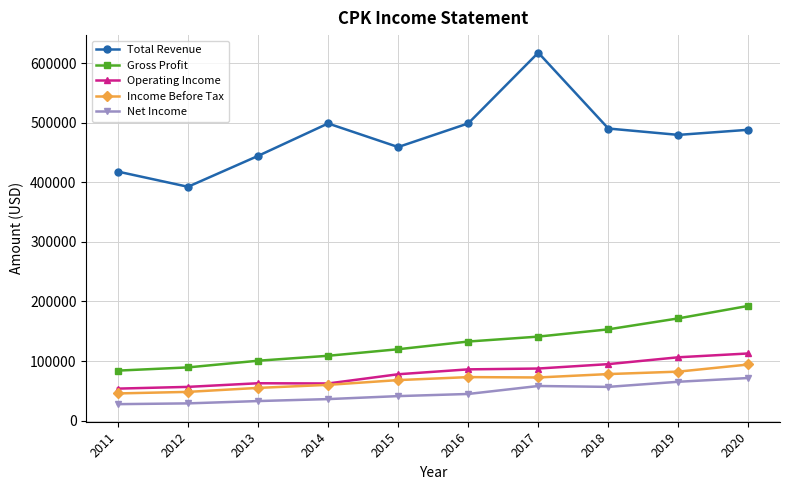

True or false: Operating Income and Gross Profit intersect in this chart.

False